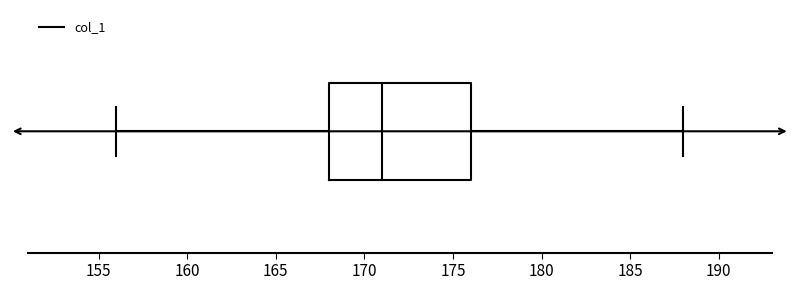

Read this box plot against the x-axis: the position of the median line, the range covered by the box, and the ends of both whiskers. The values are not printed on the chart, so give them approximately, as read against the axis.

median 171, box 168 to 176, whiskers 156 to 188